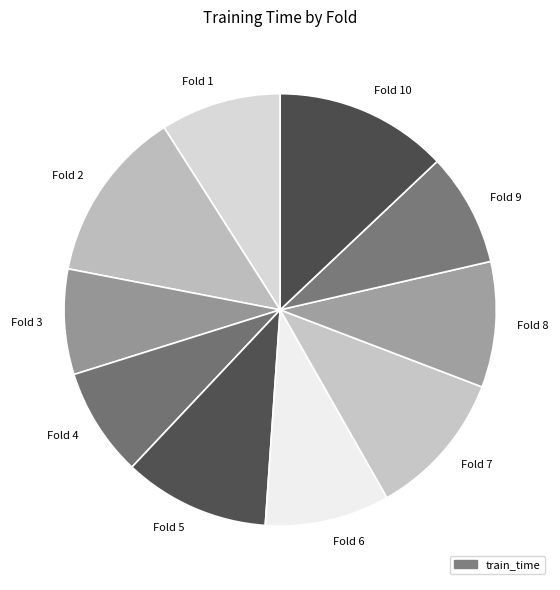

True or false: Fold 4 accounts for 8% of the total.

True